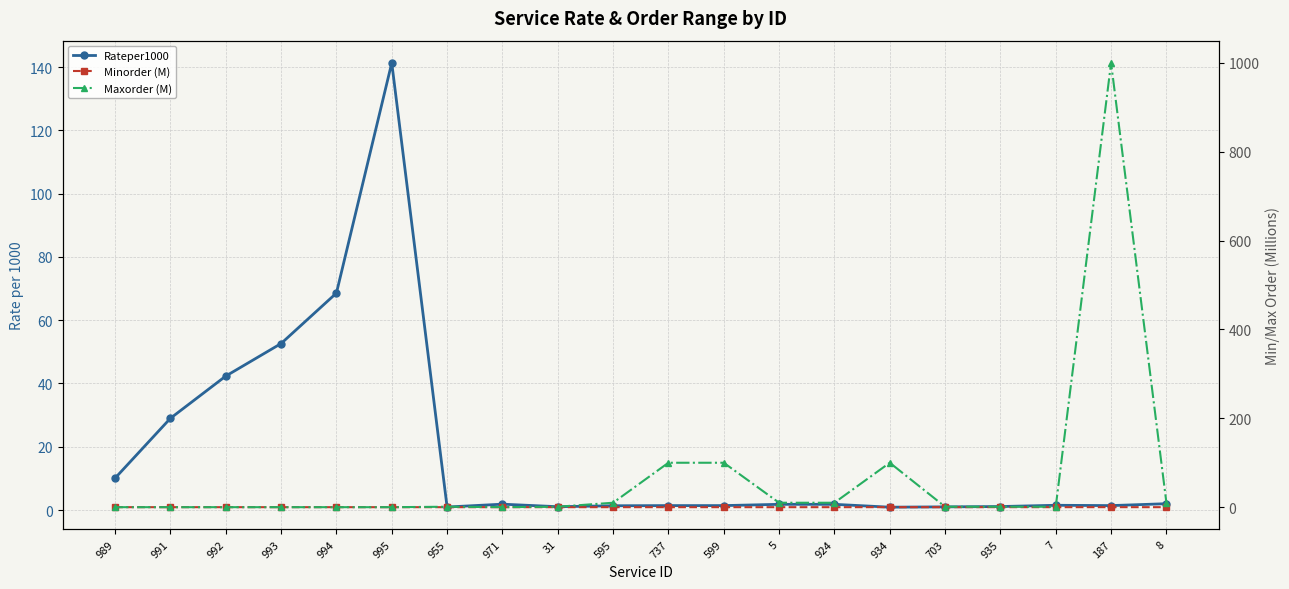

What position from the left is 994?

5